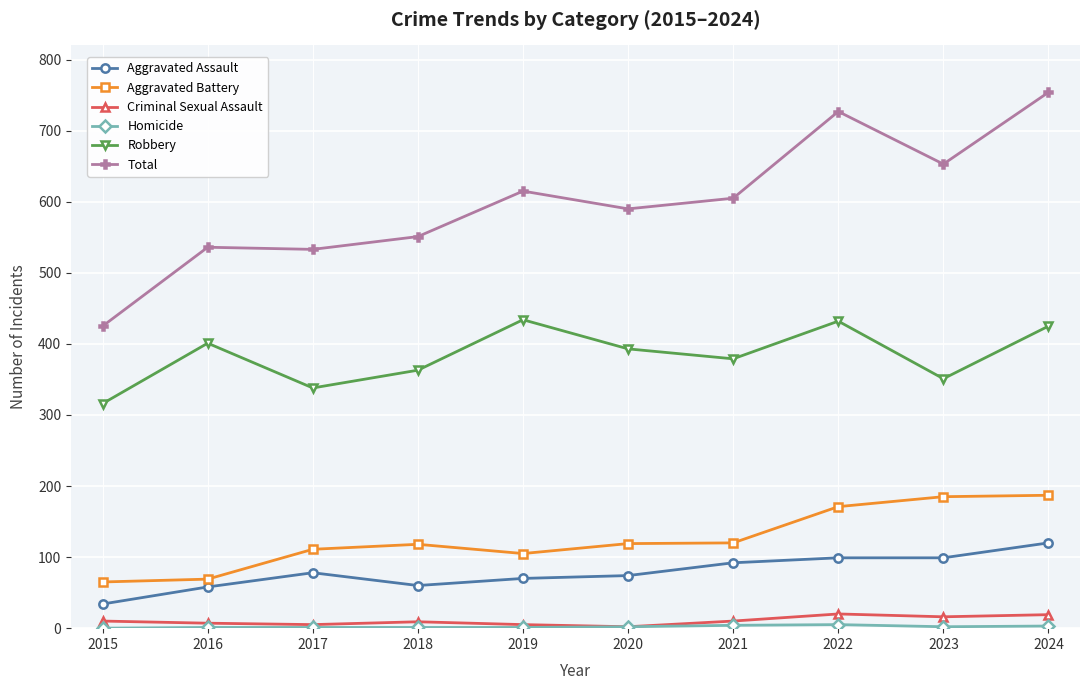

Is this an area chart (filled region under the line)?

No